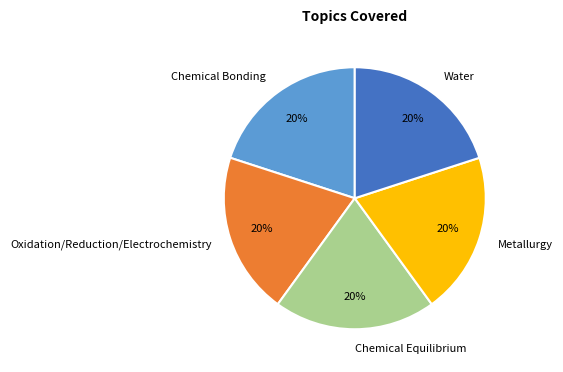

Is there any slice that represents more than half of the pie?

No